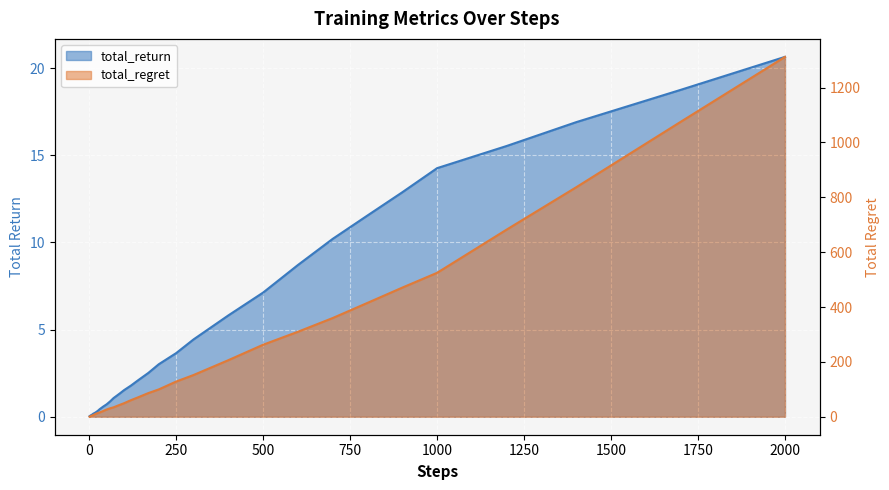

What is the difference between the maximum and minimum values in the total_return series?

20.6